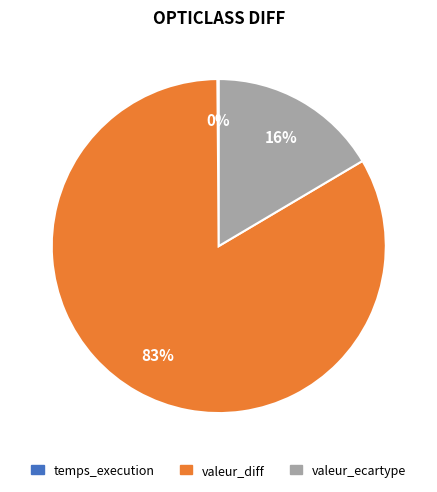

What percentage is the valeur_ecartype slice, to the nearest percent?

16%